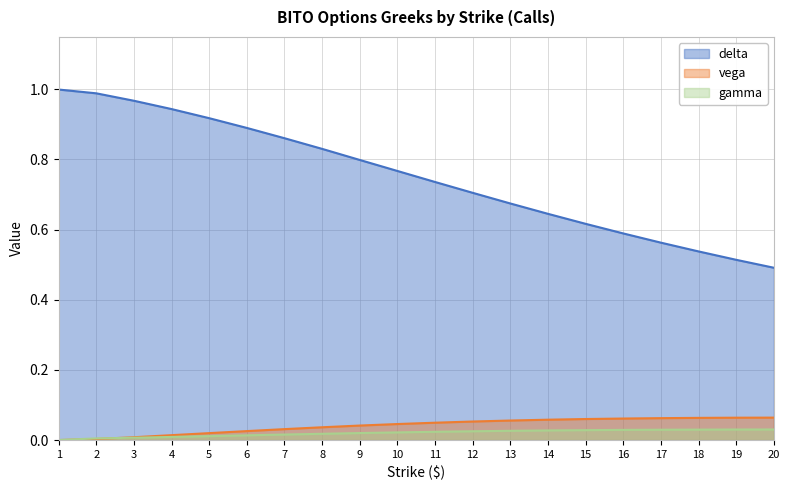

Where do gamma and vega first cross each other?

2 and 3